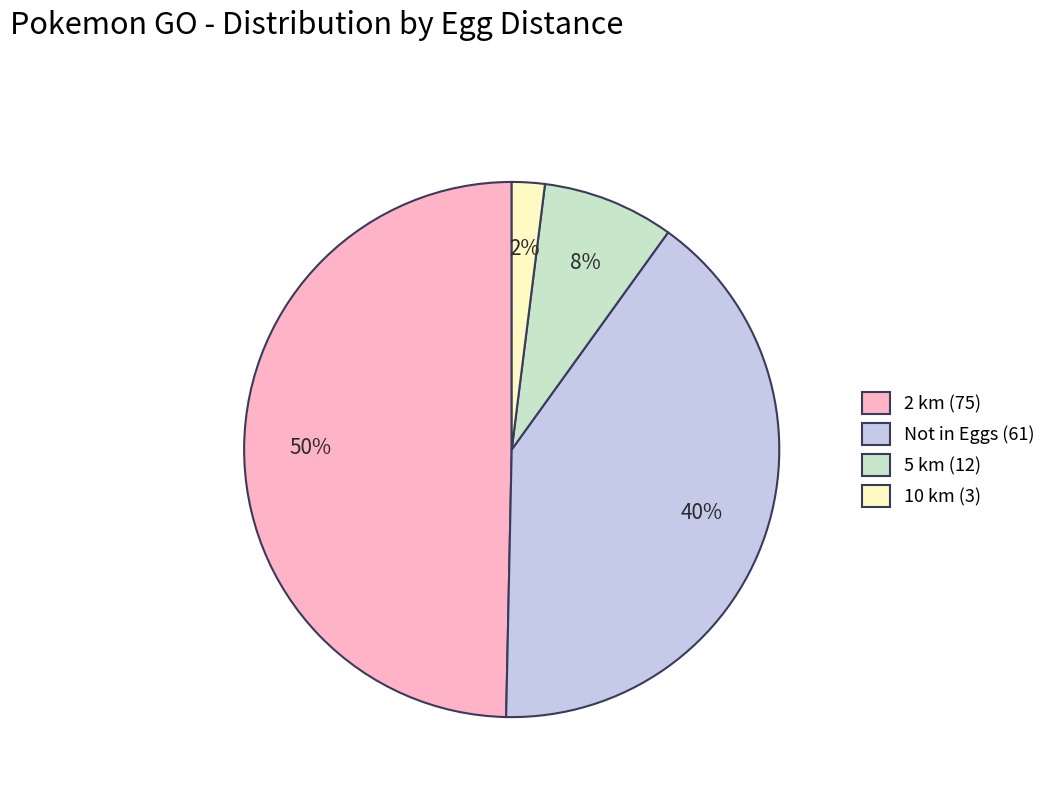

How many slices are in this pie chart?

4